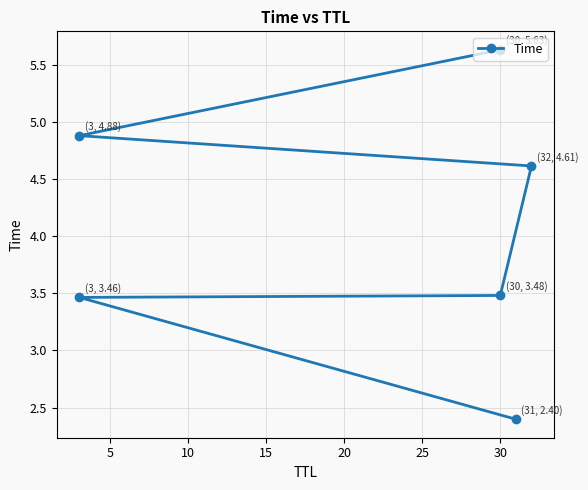

Reading right to left, list all the values displayed in this chart.

5.6	4.9	4.6	3.5	3.5	2.4